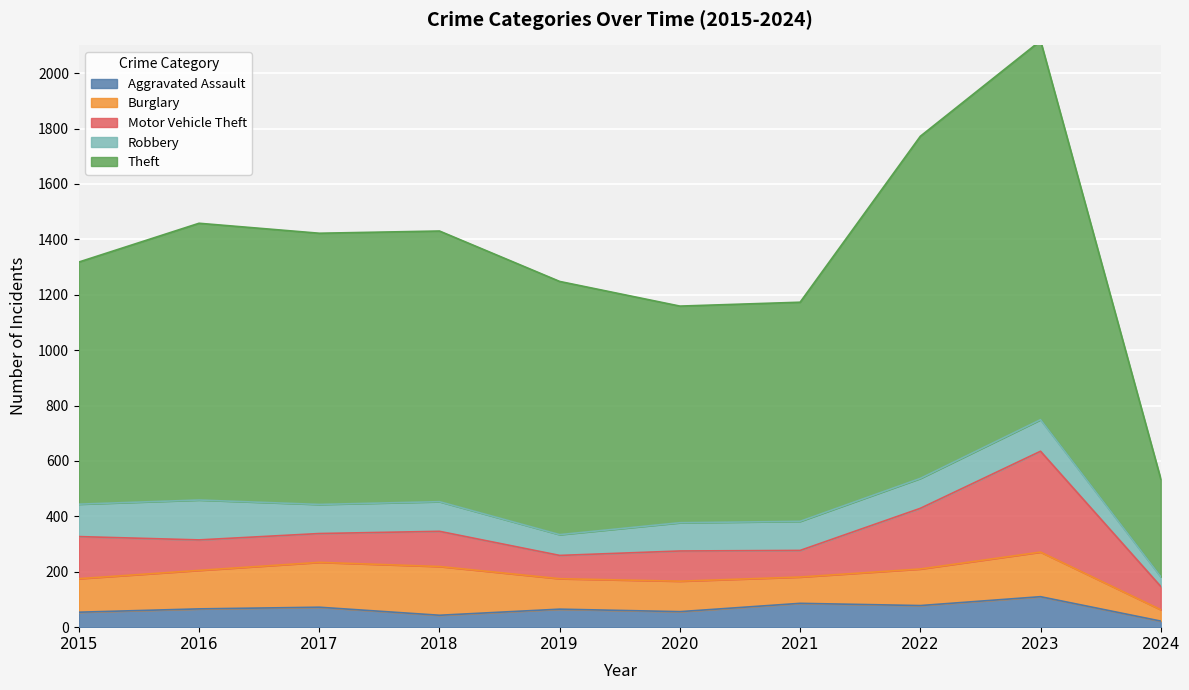

At which label is Aggravated Assault closest to 66?

2016